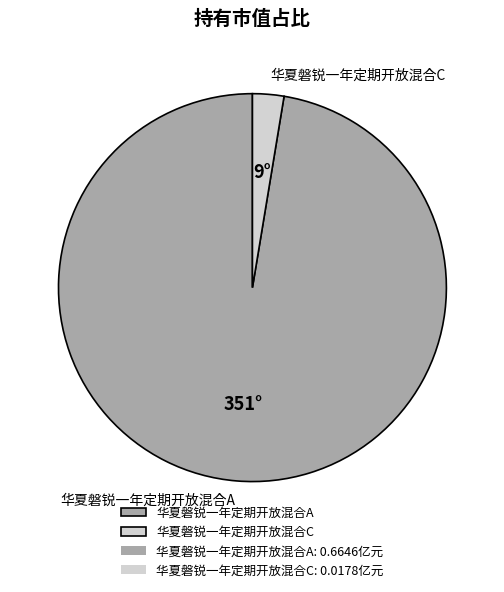

Combined, do 华夏磐锐一年定期开放混合C and 华夏磐锐一年定期开放混合A account for over 50%?

Yes